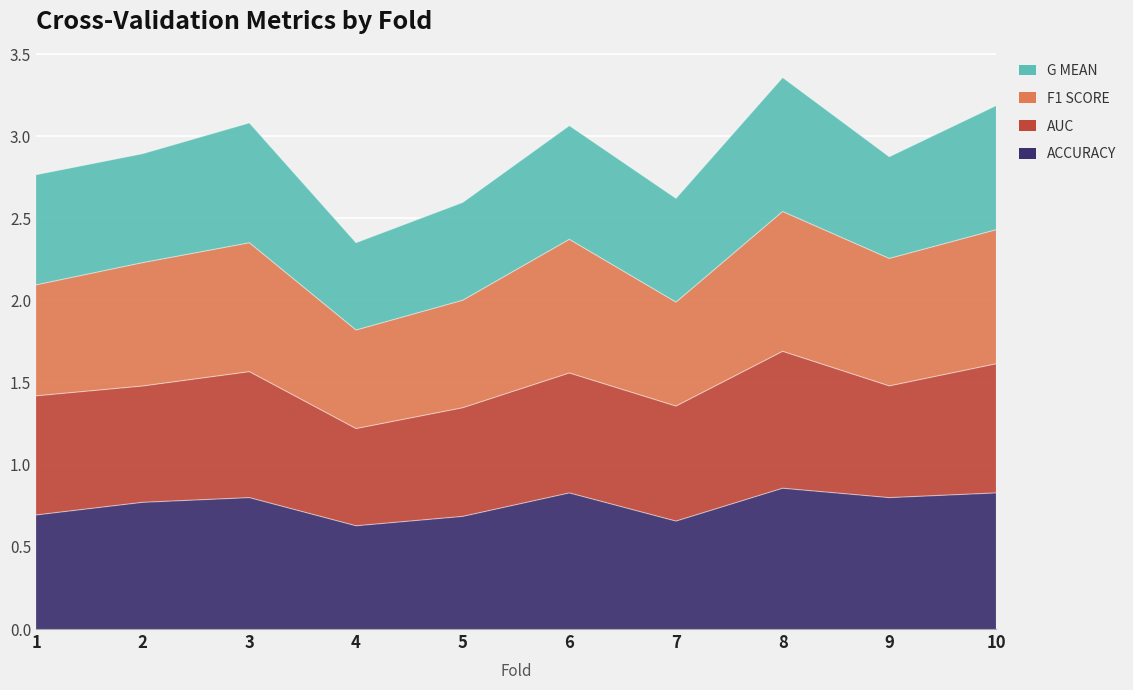

At how many categories does at least one series exceed 1?

10